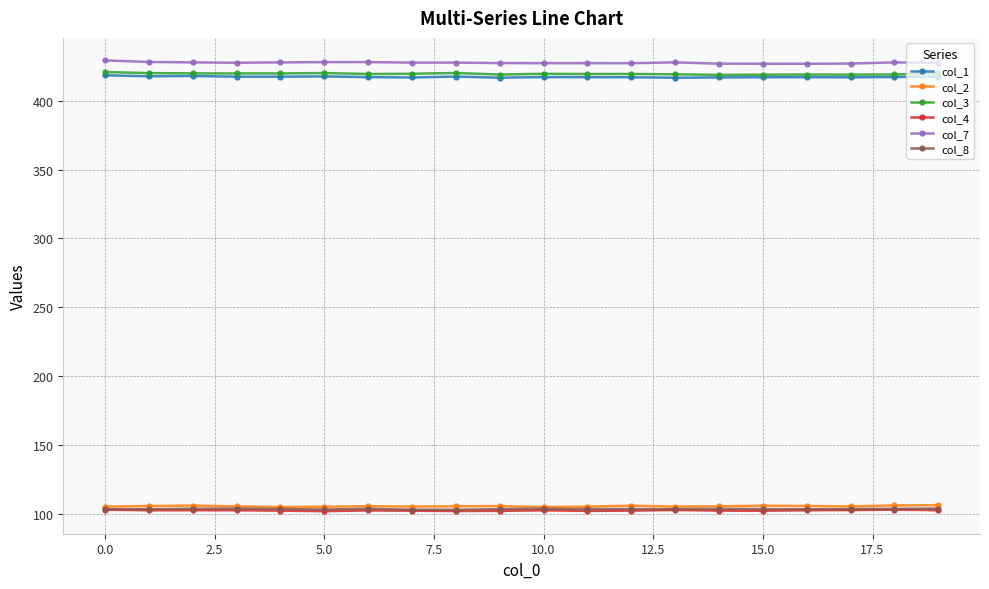

At how many categories does at least one series exceed 146?

20